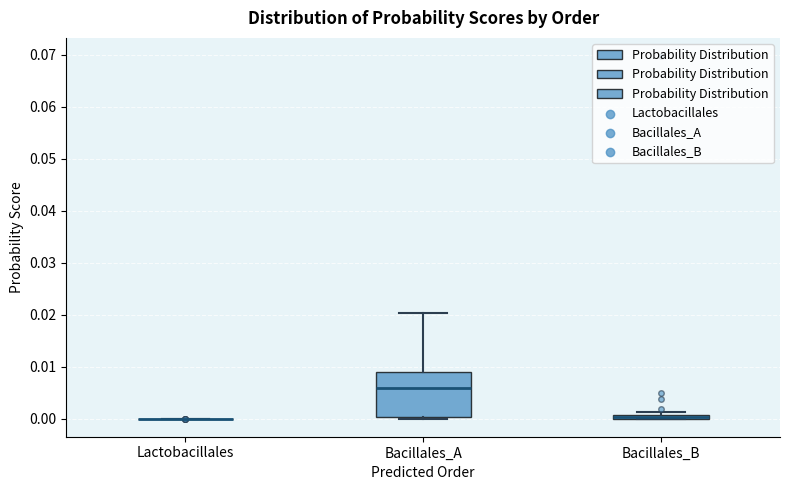

Where is the upper edge of the box for Bacillales_B on the y-axis? The values are not printed on the chart, so give them approximately, as read against the axis.

0.001